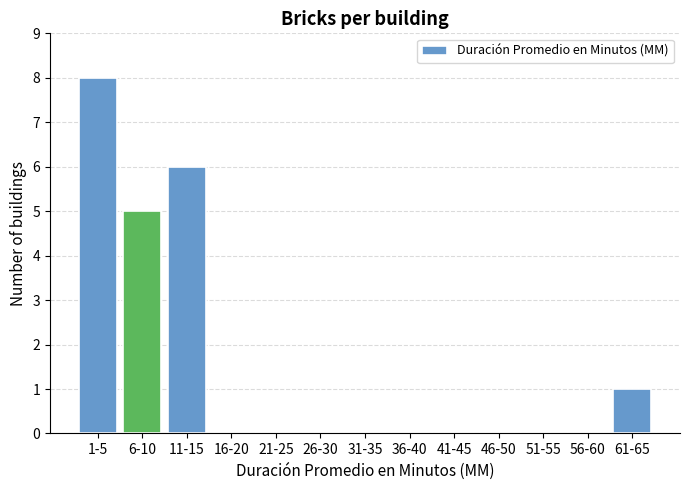

Reading left to right, transcribe all the data shown in this chart.

1-5=8	6-10=5	11-15=6	16-20=0	21-25=0	26-30=0	31-35=0	36-40=0	41-45=0	46-50=0	51-55=0	56-60=0	61-65=1